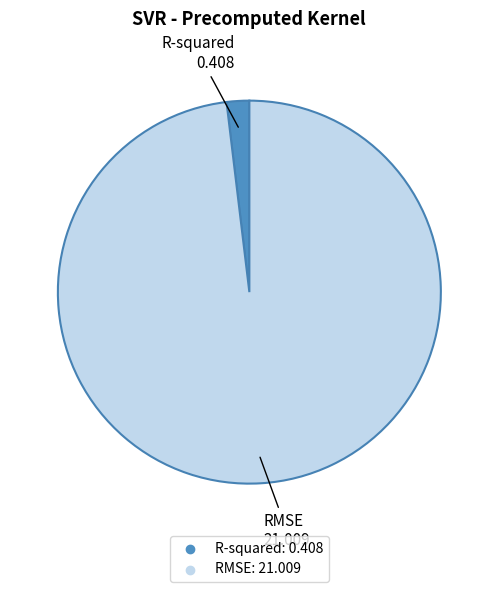

Which category has the smallest portion of the pie?

R-squared